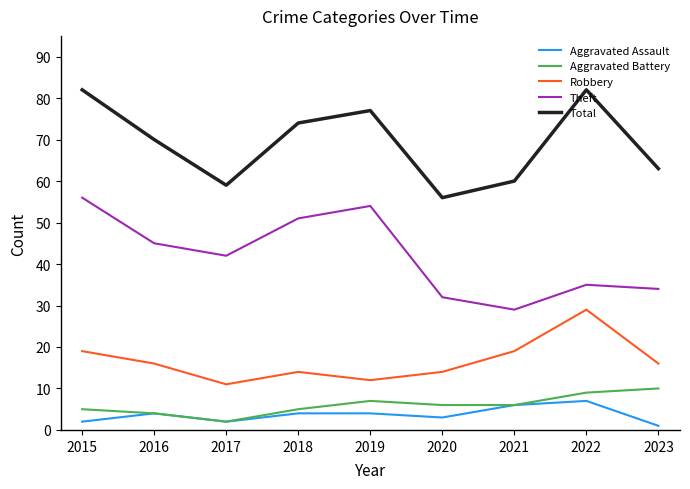

Reading left to right, what are all the values shown in this chart?

Aggravated Assault: 2	4	2	4	4	3	6	7	1
Aggravated Battery: 5	4	2	5	7	6	6	9	10
Robbery: 19	16	11	14	12	14	19	29	16
Theft: 56	45	42	51	54	32	29	35	34
Total: 82	70	59	74	77	56	60	82	63